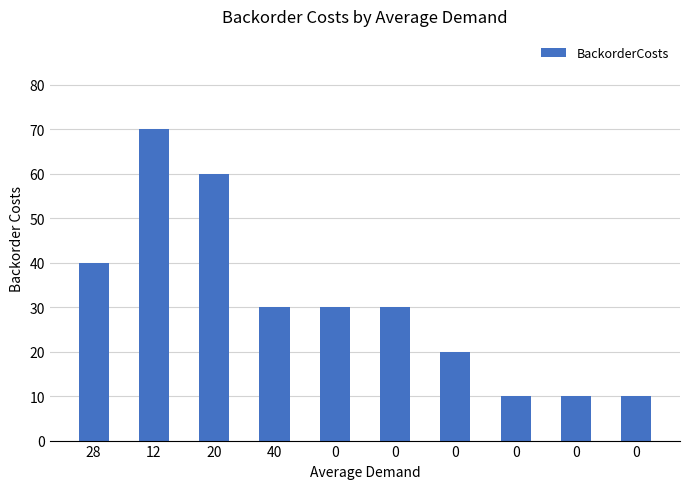

List the labels in order of value, smallest first.

0, 0, 0, 0, 40, 0, 0, 28, 20, 12